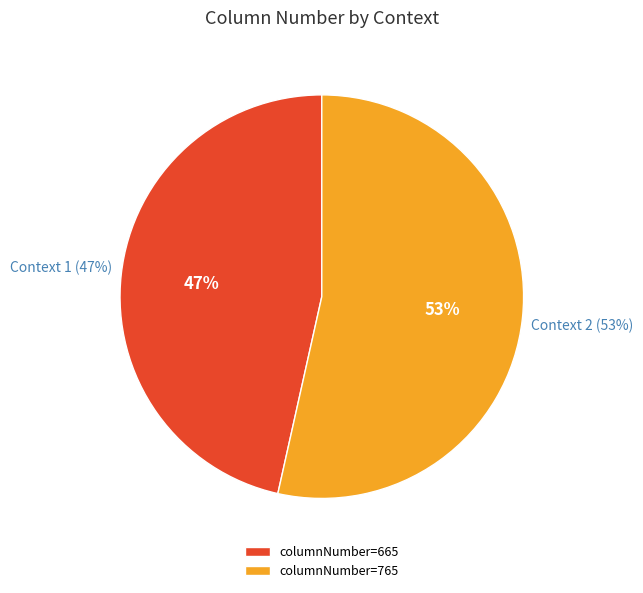

How many segments does this pie chart have?

2